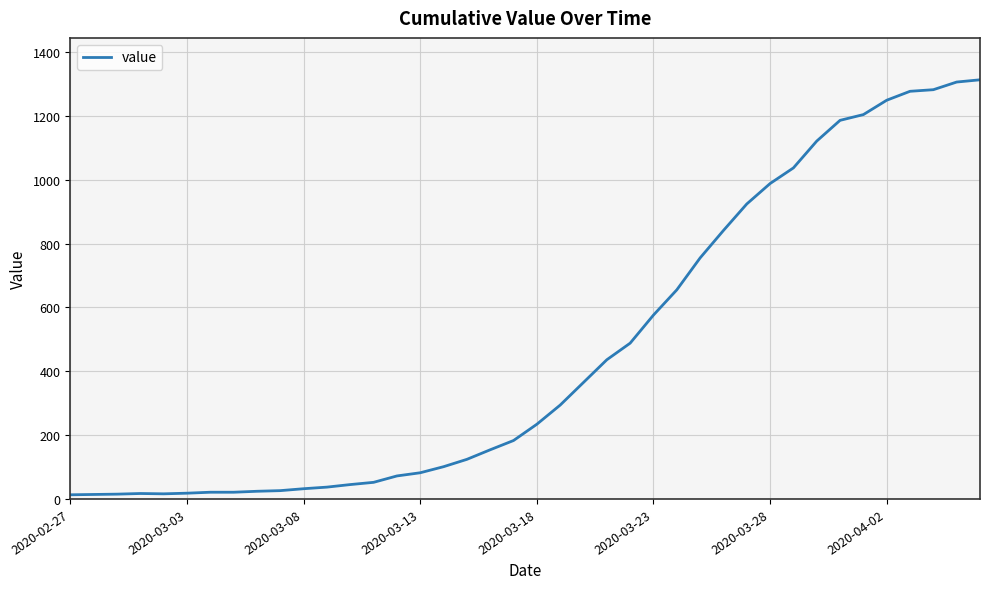

What is the difference between the maximum and minimum values?

1300